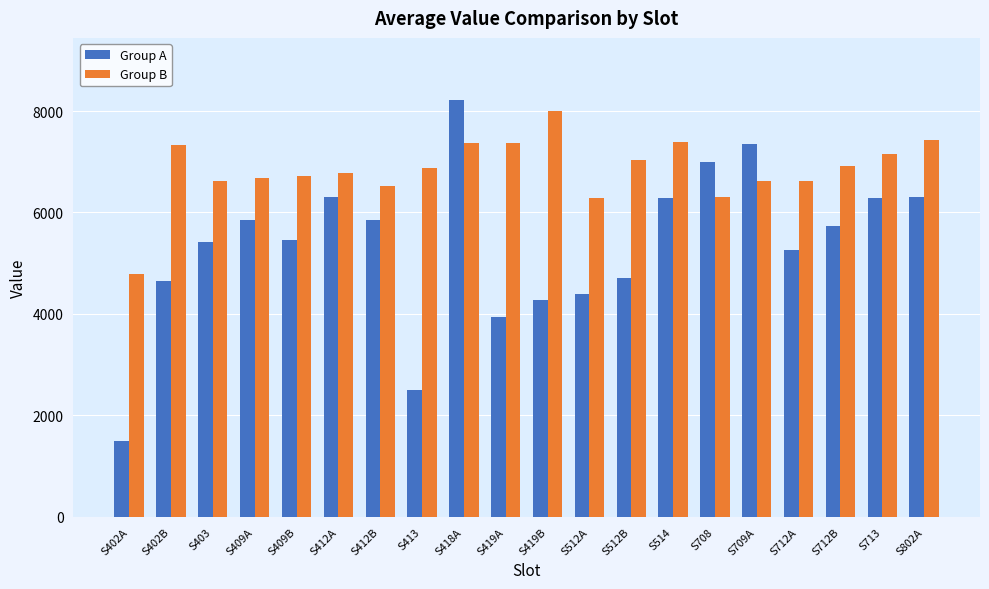

What is the spread (max minus min) of values at S409B?

1279